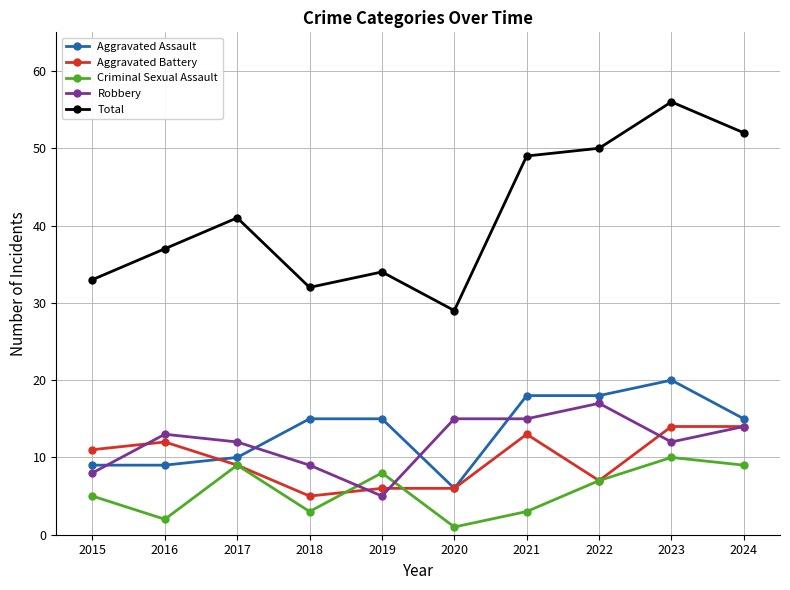

What is the approximate value of Aggravated Battery at 2019?

6